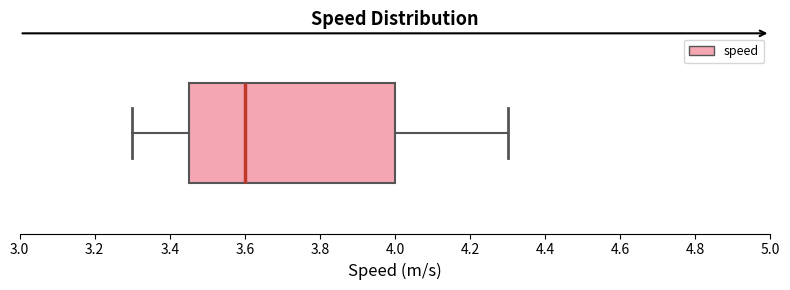

Where does the median line of the box sit on the x-axis? The values are not printed on the chart, so give them approximately, as read against the axis.

3.60